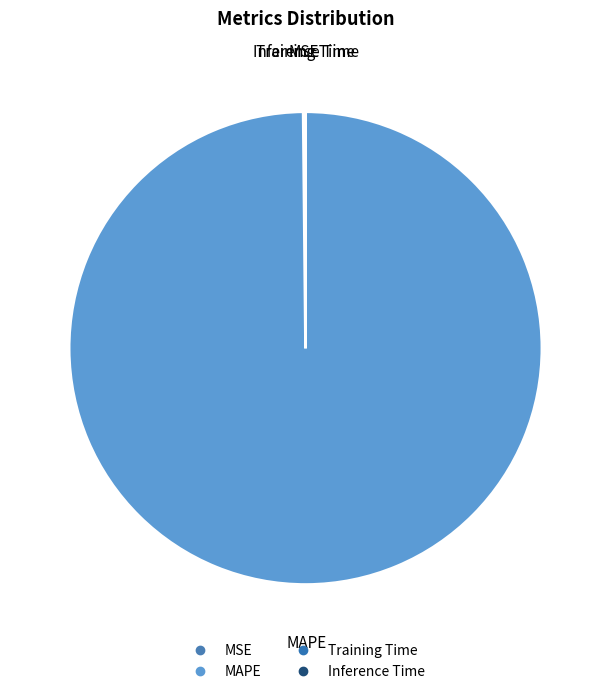

Which category has the biggest portion of the pie?

MAPE